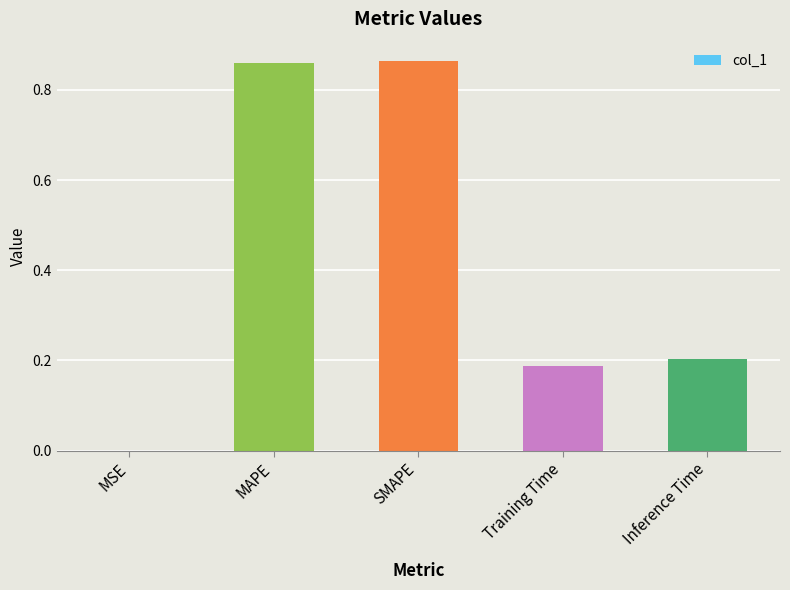

The chart shows a value of 0.0 at MSE. True or false?

True